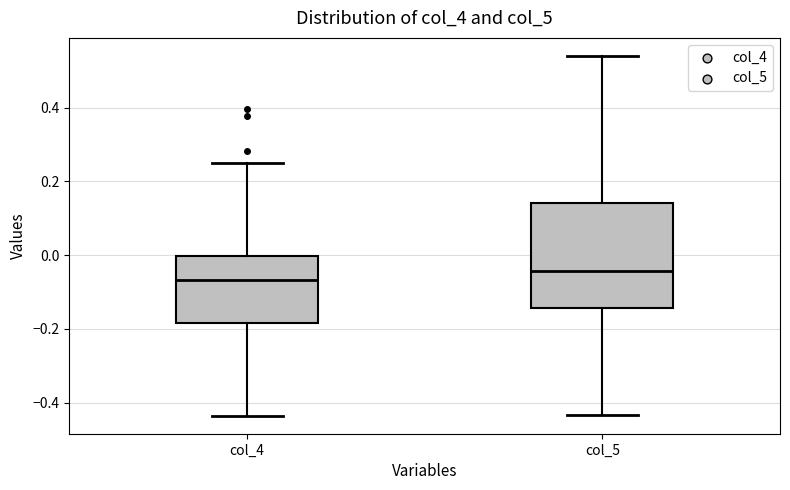

Comparing the boxes themselves (not the whiskers), which one is the tallest?

col_5